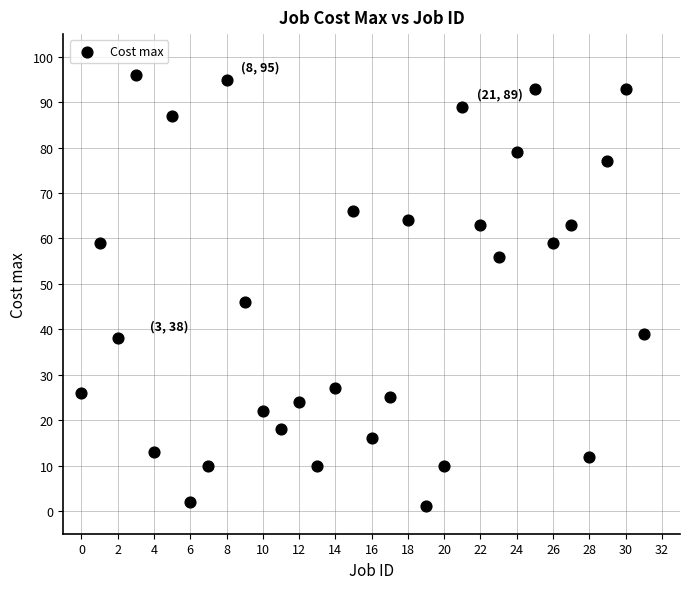

What Y value in the scatter plot is closest to 48?

46